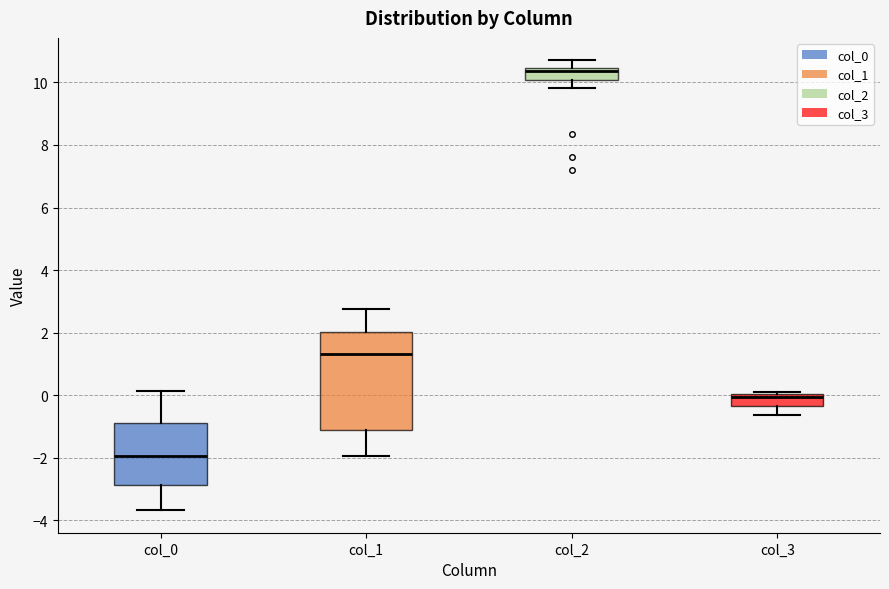

Where is the lower edge of the box for col_1 on the y-axis? The values are not printed on the chart, so give them approximately, as read against the axis.

-1.2